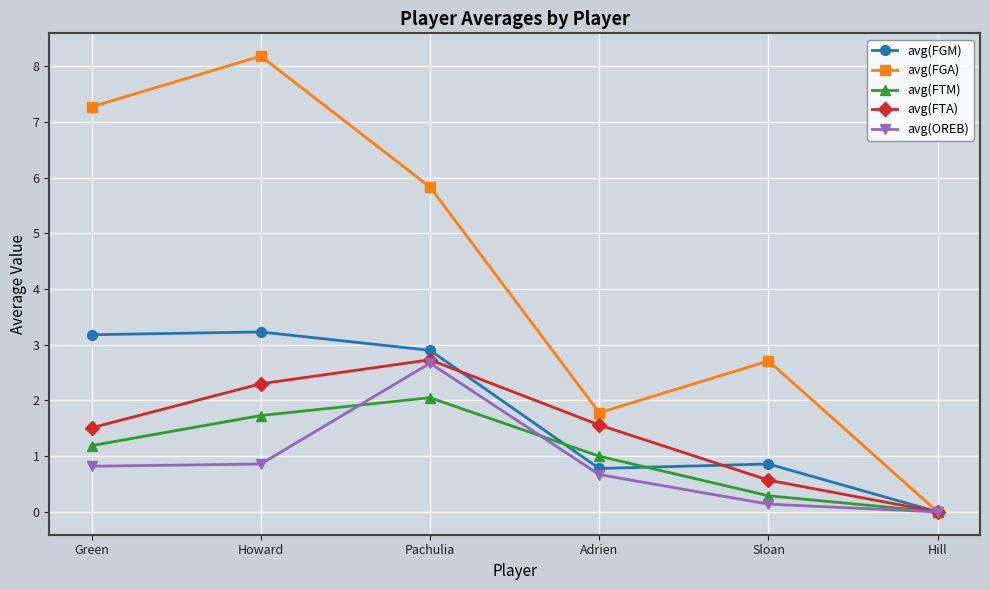

What is the total value across all series at Sloan?

4.6